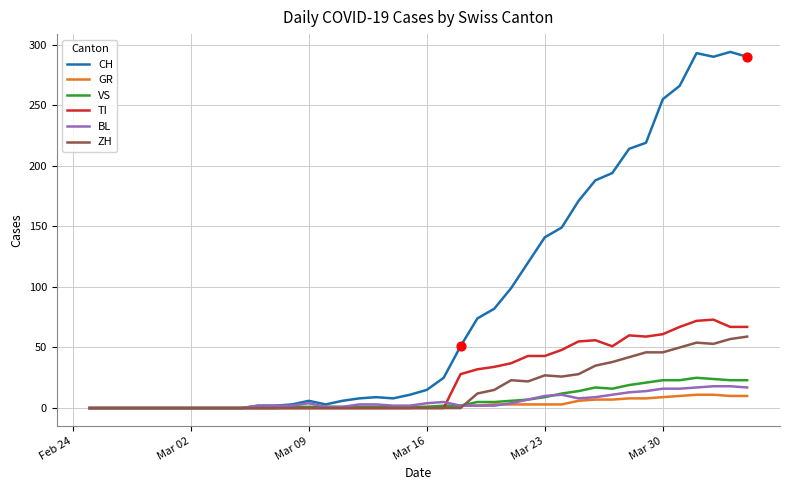

Which series has the largest total across all categories?

CH